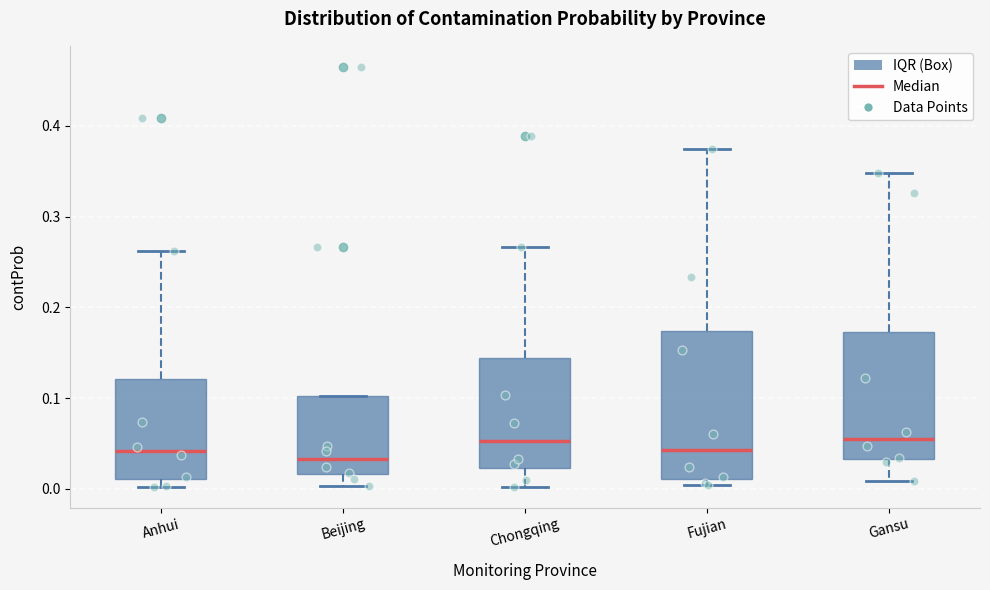

Reading left to right, read every box against the y-axis: the position of its median line, the range the box covers, and the ends of its whiskers. The values are not printed on the chart, so give them approximately, as read against the axis.

Anhui: median 0.04, box 0.01 to 0.12, whiskers 0.00 to 0.26
Beijing: median 0.03, box 0.02 to 0.10, whiskers 0.00 to 0.10
Chongqing: median 0.05, box 0.02 to 0.14, whiskers 0.00 to 0.27
Fujian: median 0.04, box 0.01 to 0.17, whiskers 0.00 to 0.37
Gansu: median 0.06, box 0.03 to 0.17, whiskers 0.01 to 0.35